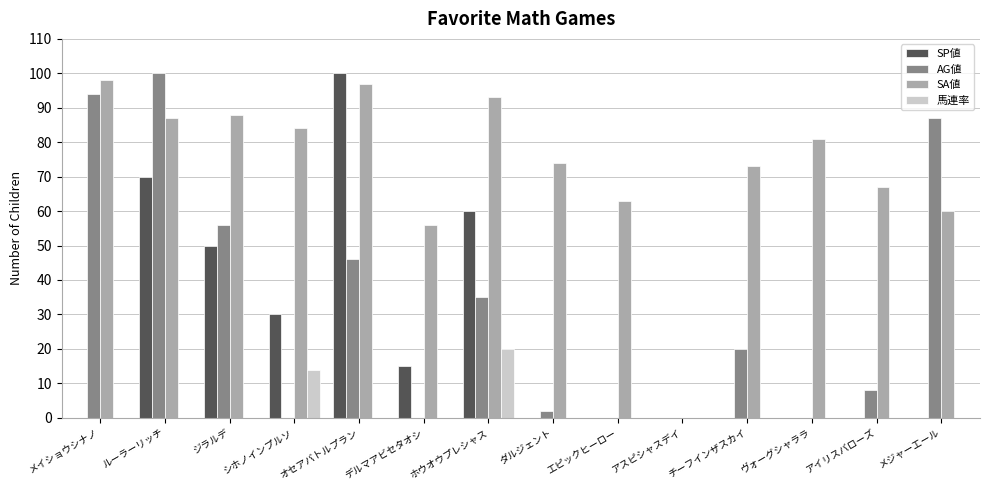

Is the value of SP値 at チーフインザスカイ greater than the value of SA値 at ホウオウプレシャス?

No